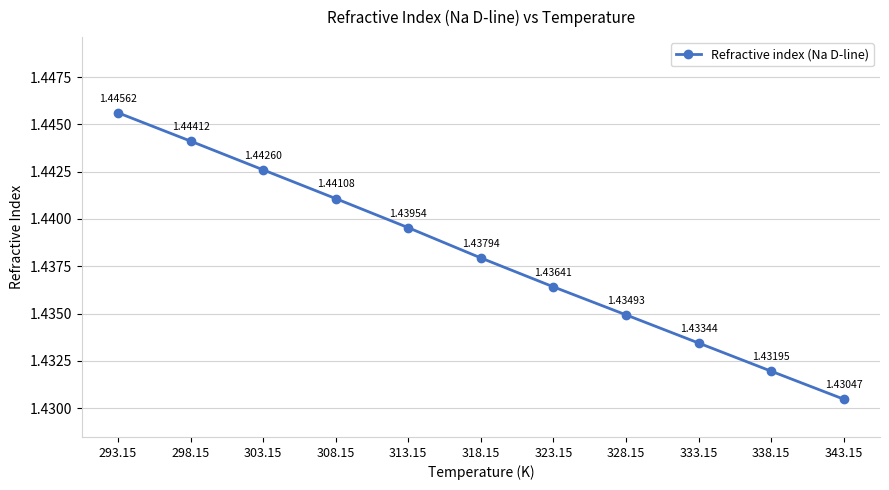

True or false: the data has more than 1 interior local peaks.

False